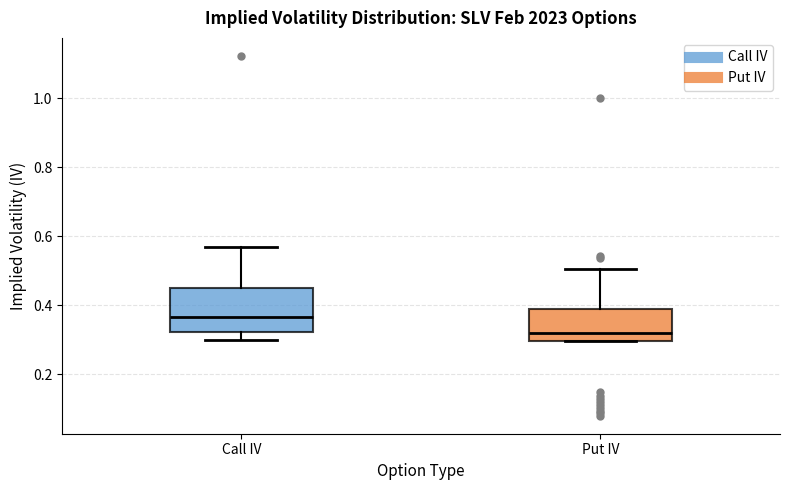

Reading left to right, transcribe this box plot: for each box, give where its median line is, the range the box spans, and where its two whiskers end, as read against the y-axis. The values are not printed on the chart, so give them approximately, as read against the axis.

Call IV: median 0.36, box 0.32 to 0.46, whiskers 0.30 to 0.56
Put IV: median 0.32, box 0.30 to 0.38, whiskers 0.30 to 0.50